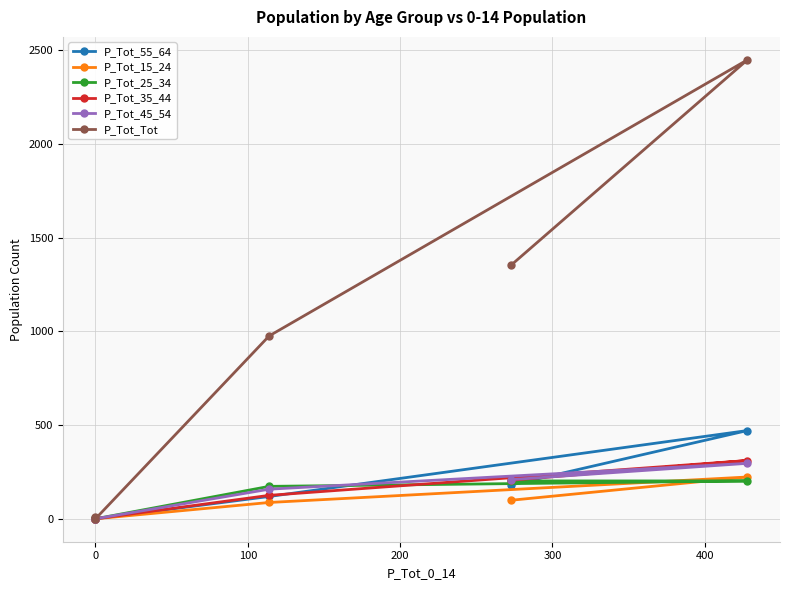

List the series in order of their peak value, lowest first.

P_Tot_25_34, P_Tot_15_24, P_Tot_45_54, P_Tot_35_44, P_Tot_55_64, P_Tot_Tot